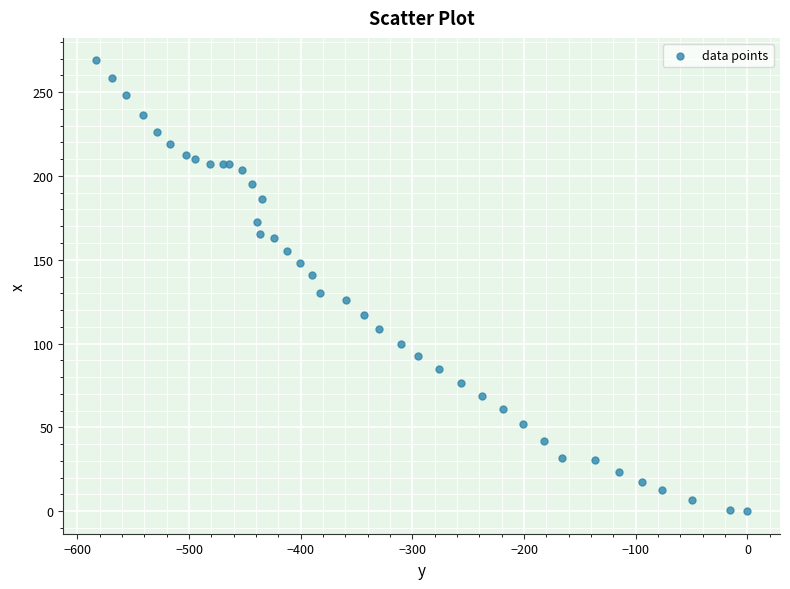

What Y value in the scatter plot is closest to 134?

130.0